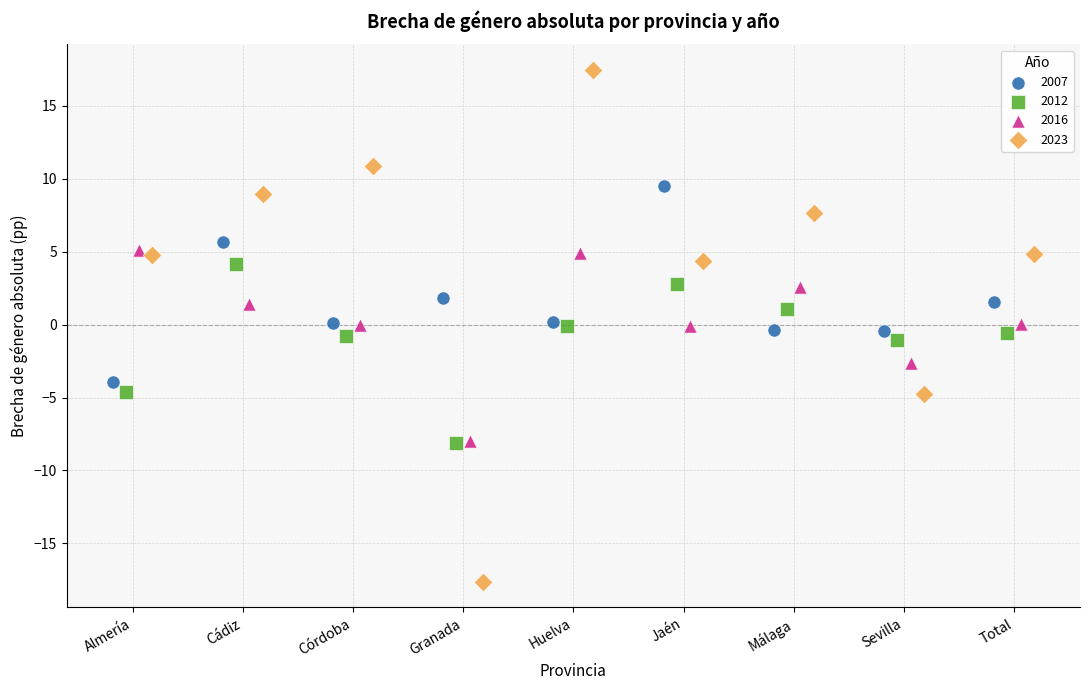

Which series contains the highest Y value?

2023